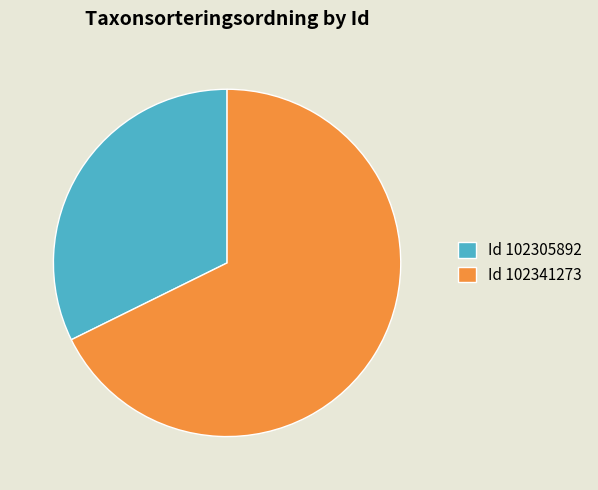

Approximately how many times larger is the value at Id 102341273 compared to Id 102305892?

2.1